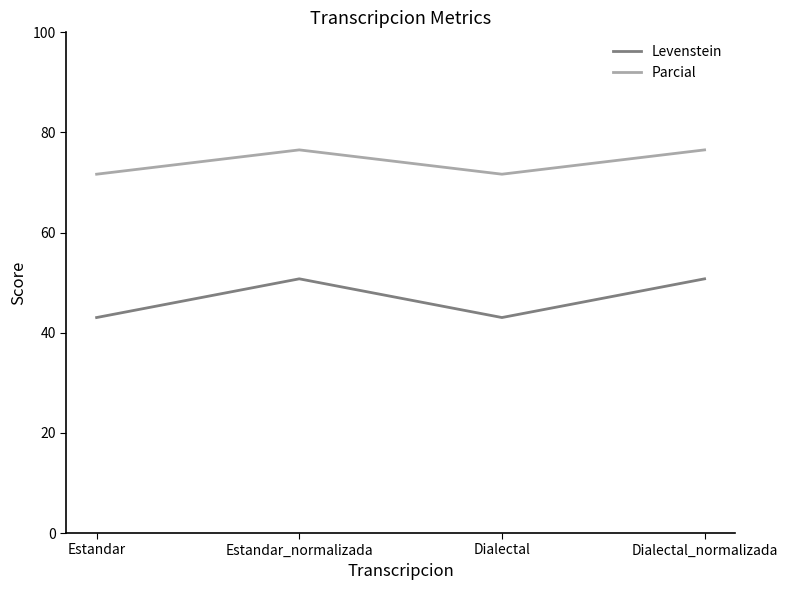

The value of Levenstein at Dialectal is 69.0. True or false?

False